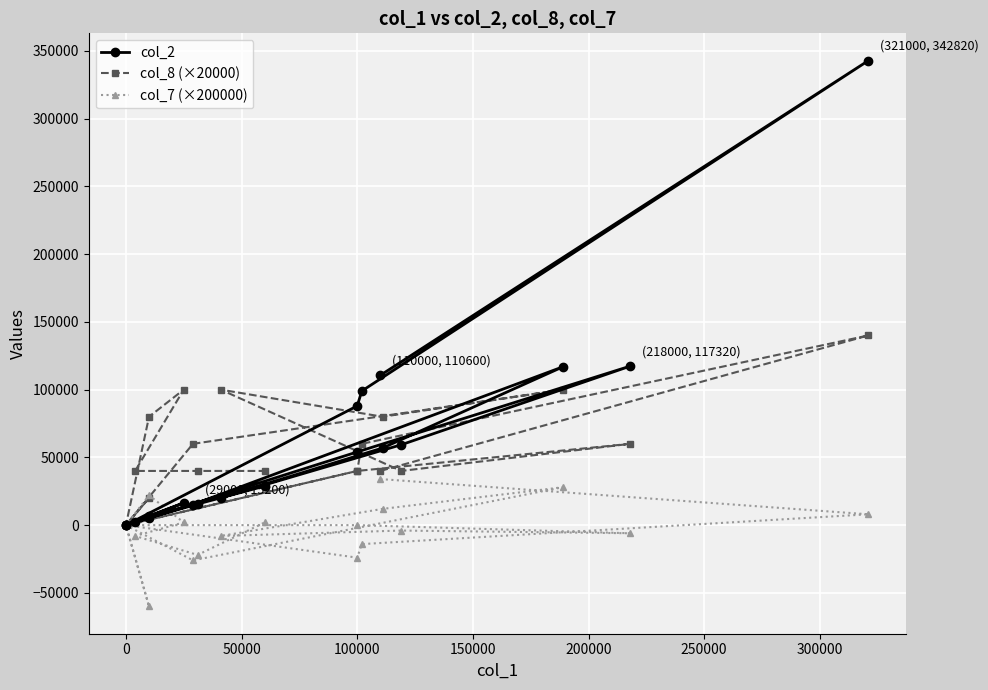

Is the value of col_2 at 9 greater than the value of col_7 (×200000) at 50000?

Yes